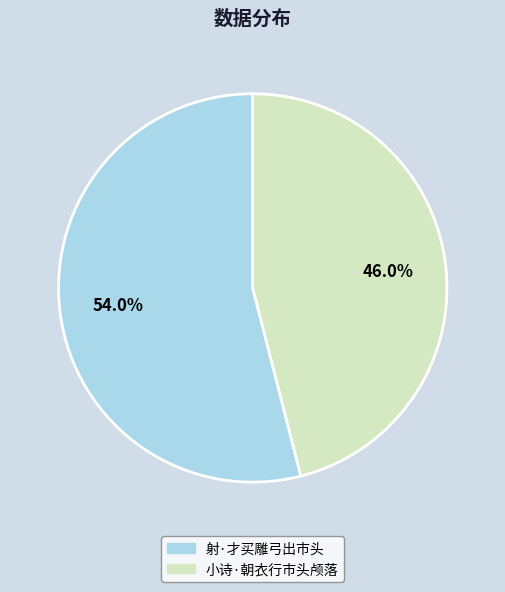

To the nearest percent, what is the combined percentage of 小诗·朝衣行市头颅落 and 射·才买雕弓出市头?

100%